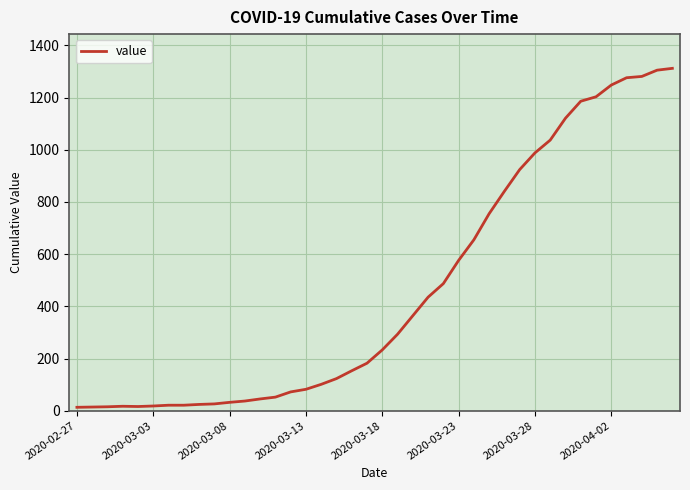

What is the greatest value displayed?

1312